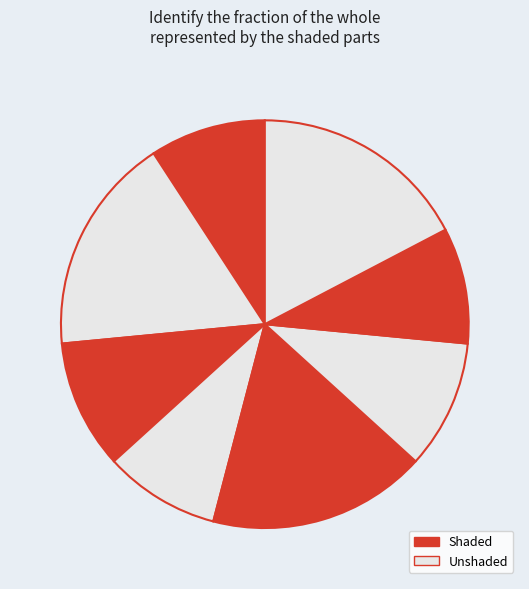

To the nearest percent, what is the difference between the largest and smallest slice percentages?

8%